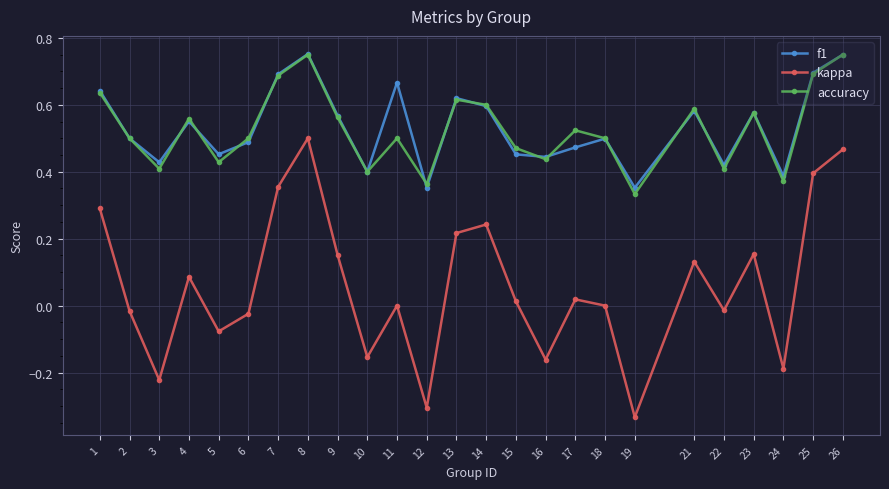

Which series has the largest range (max minus min)?

kappa